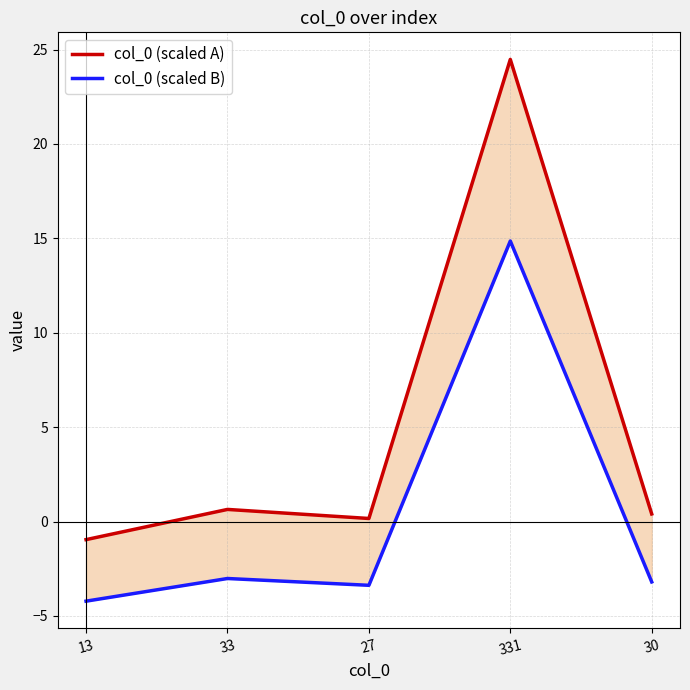

Which series has the widest spread of values?

col_0 (scaled A)